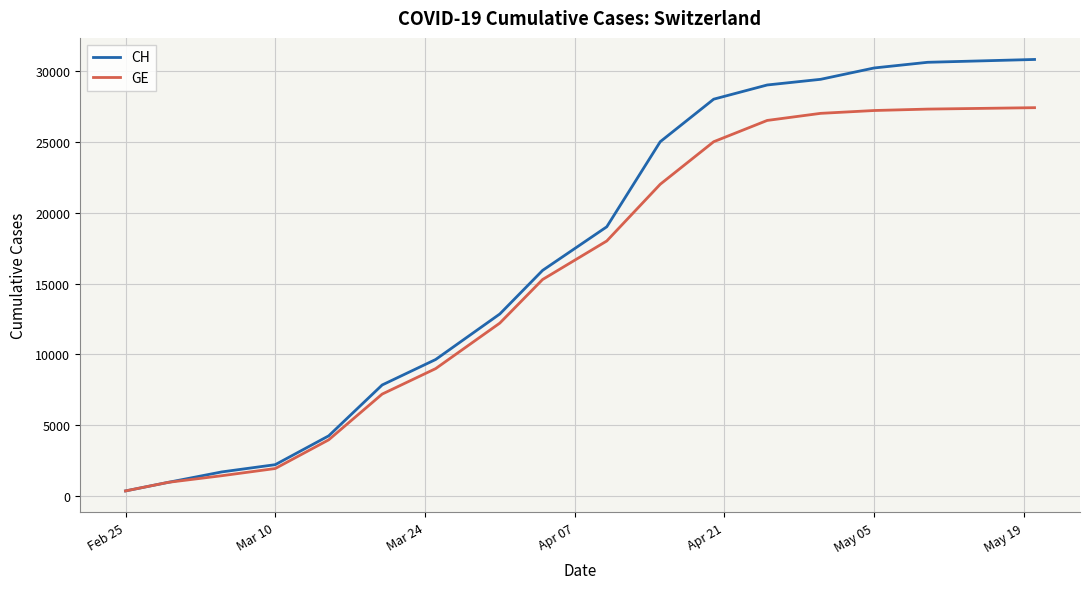

How many categories are shown in the chart?

18